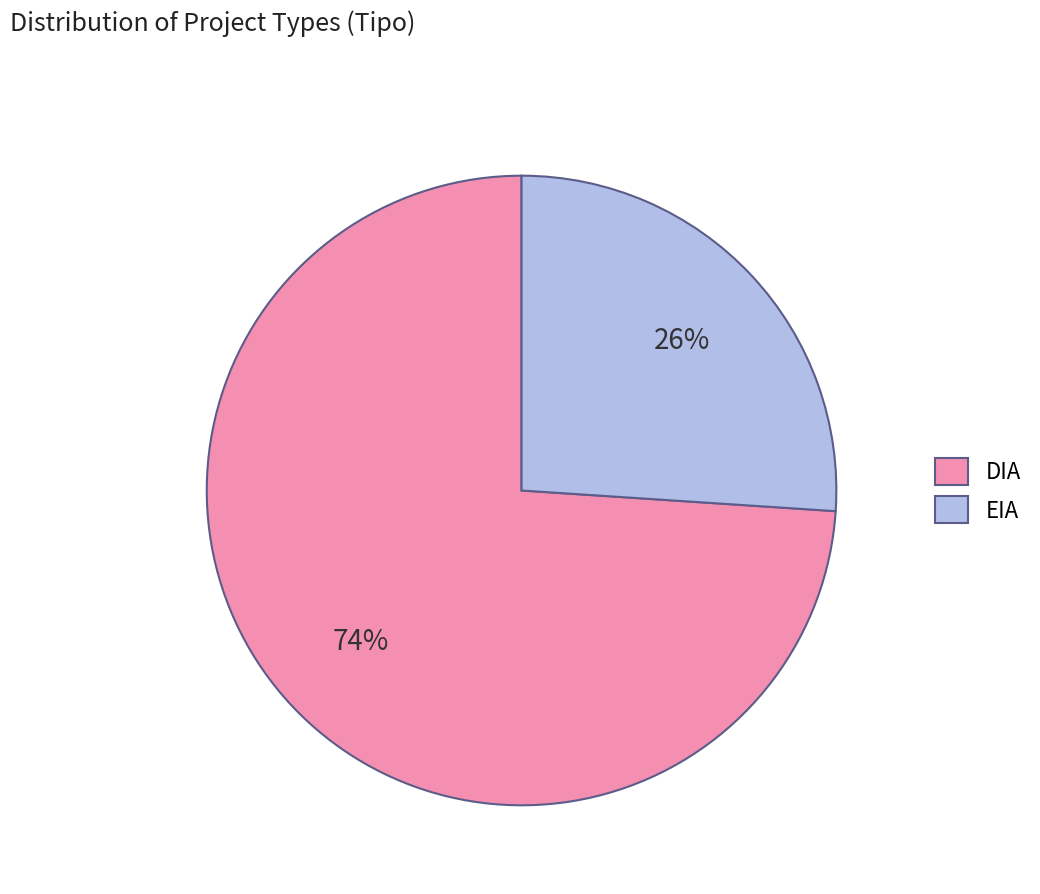

Is DIA the majority of the pie?

Yes